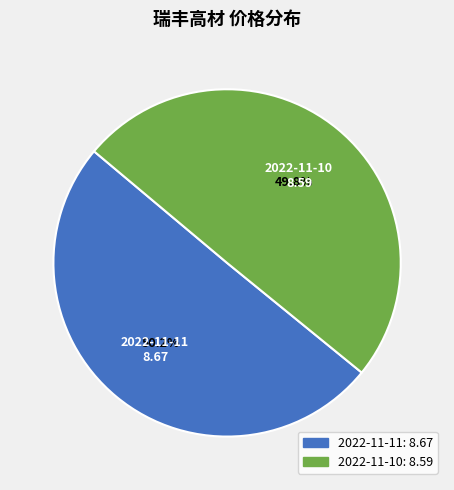

To the nearest percent, what is the combined percentage of 2022-11-10 and 2022-11-11?

100%